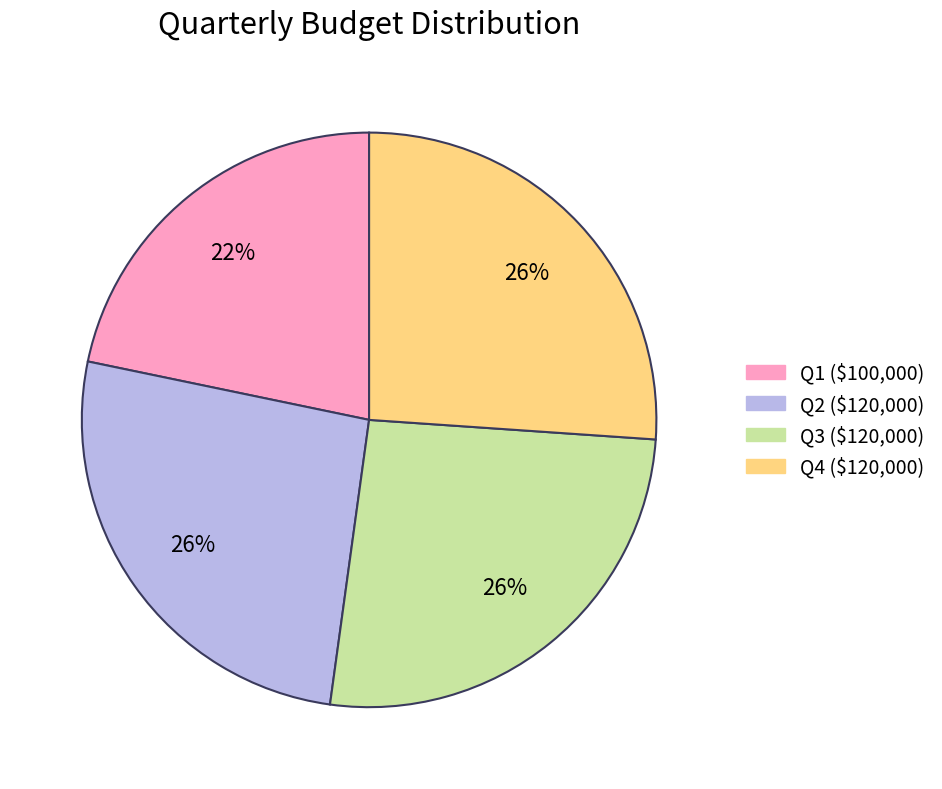

To the nearest percent, what portion does Q1 represent?

22%